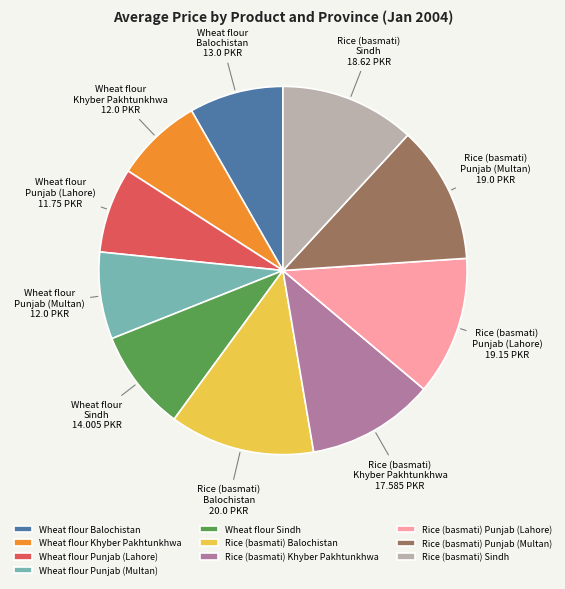

The Rice (basmati) Khyber Pakhtunkhwa slice represents 11% of the pie. True or false?

True